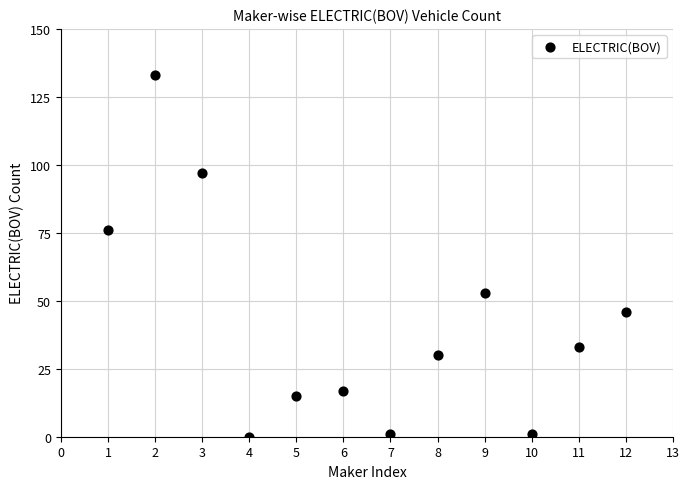

What Y value in the scatter plot is closest to 66?

76